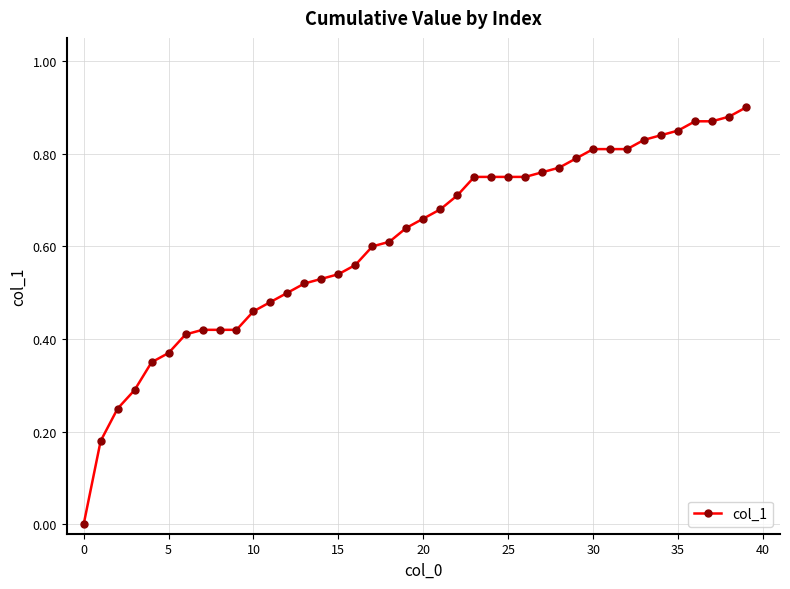

What is the sum of all values?

24.4